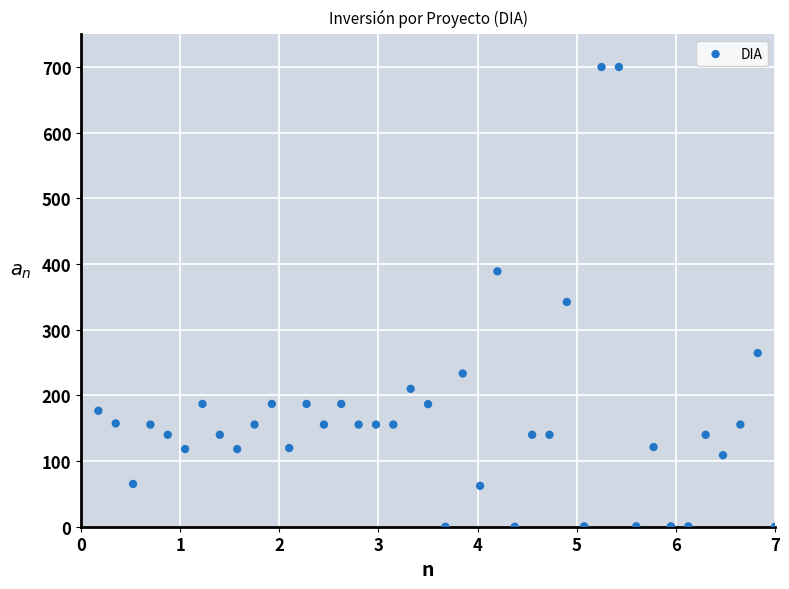

What Y value in the scatter plot is closest to 350?

342.2